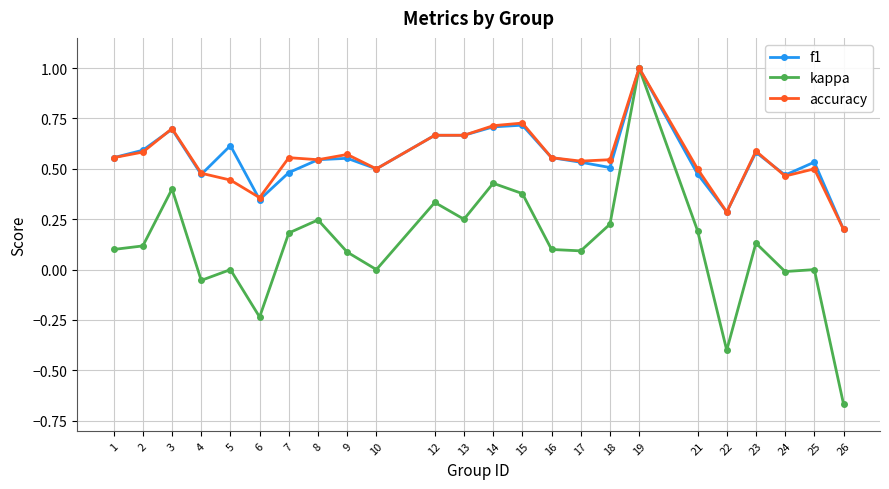

At how many categories does at least one series exceed 0?

24